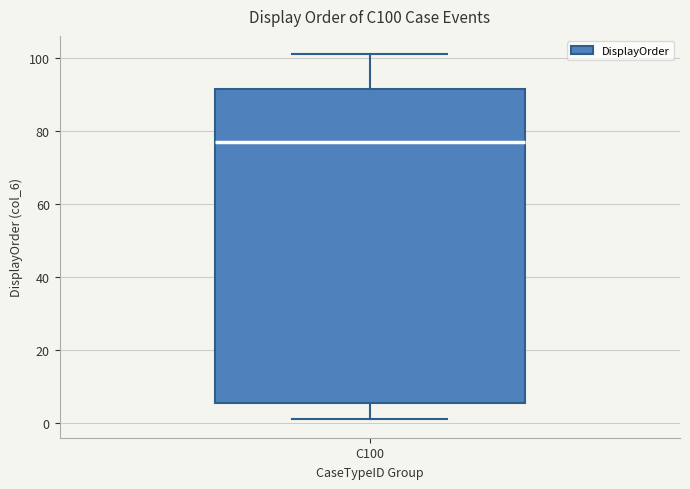

Where does the lower whisker of the box for C100 end on the y-axis? The values are not printed on the chart, so give them approximately, as read against the axis.

2